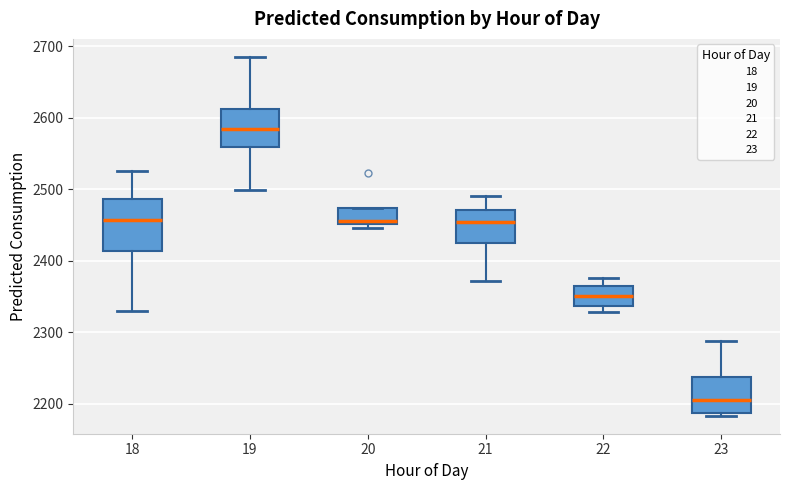

Reading left to right, read every box against the y-axis: the position of its median line, the range the box covers, and the ends of its whiskers. The values are not printed on the chart, so give them approximately, as read against the axis.

18: median 2460, box 2410 to 2490, whiskers 2330 to 2530
19: median 2580, box 2560 to 2610, whiskers 2500 to 2690
20: median 2460, box 2450 to 2470, whiskers 2450 (just below the box's lower edge) to 2470
21: median 2450, box 2420 to 2470, whiskers 2370 to 2490
22: median 2350, box 2340 to 2360, whiskers 2330 to 2380
23: median 2200, box 2190 to 2240, whiskers 2180 to 2290